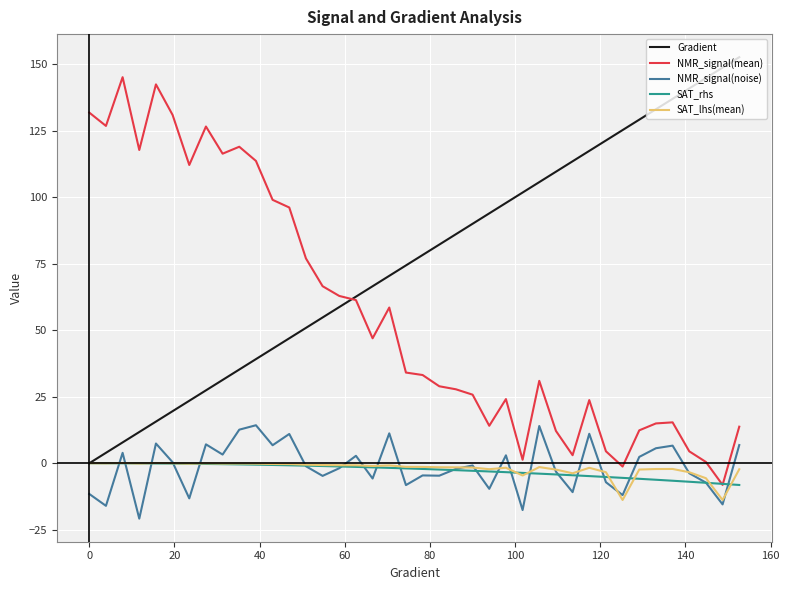

What is the maximum value shown in the chart?

152.6